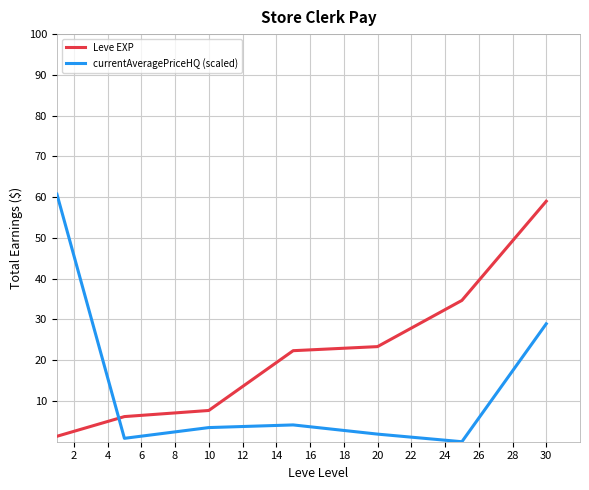

What is the average value of the currentAveragePriceHQ (scaled) series?

14.3